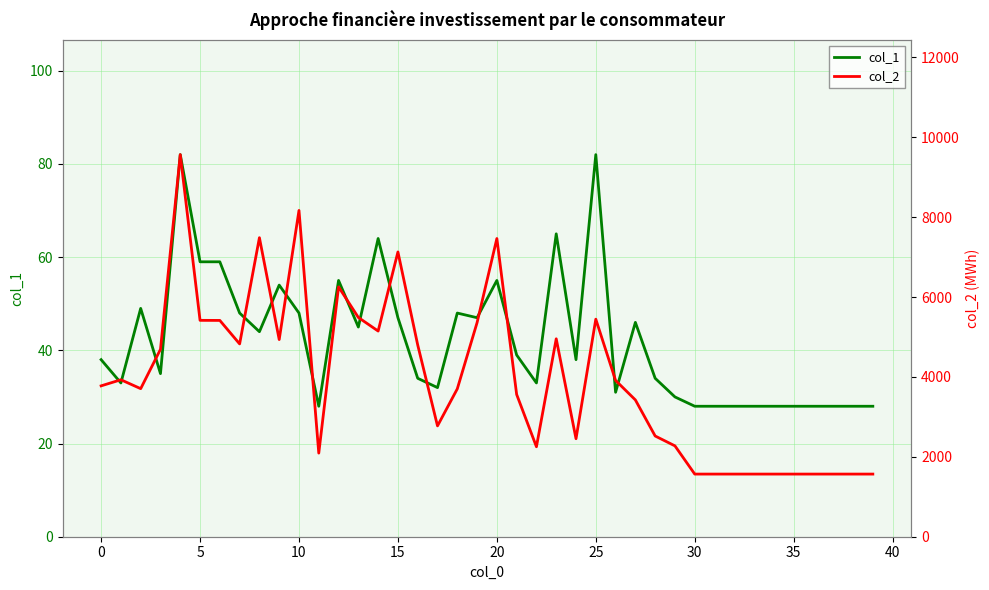

The value of col_2 at 20 is 7464. True or false?

True